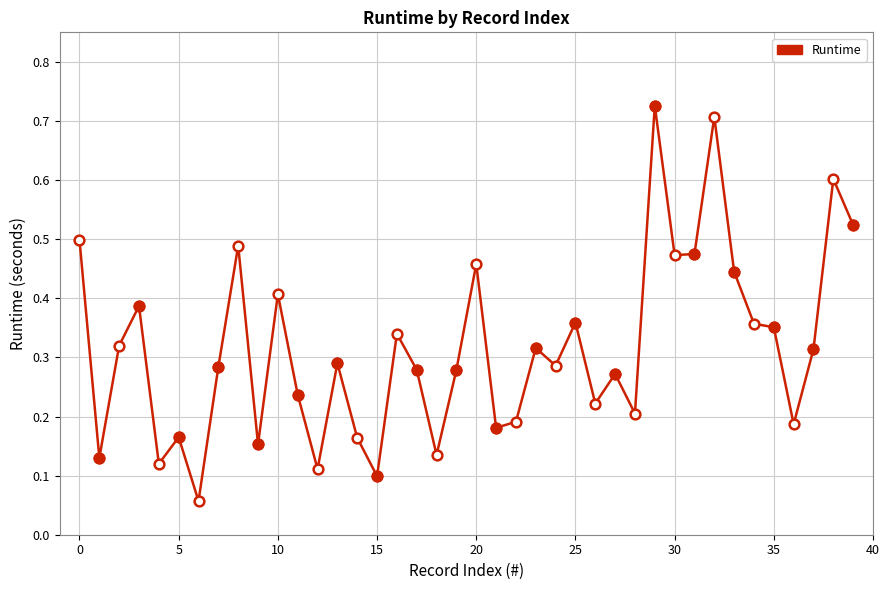

What is the value of the 40th point from the left?

0.5